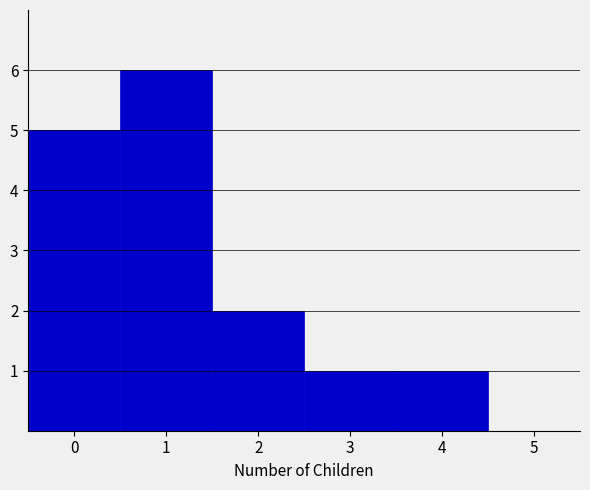

Reading left to right, transcribe this chart: for each bar, give the range it covers on the x-axis and its height. The values are not printed on the chart, so give them approximately, as read against the axis.

-0.5 to 0.5: 5
0.5 to 1.5: 6
1.5 to 2.5: 2
2.5 to 3.5: 1
3.5 to 4.5: 1